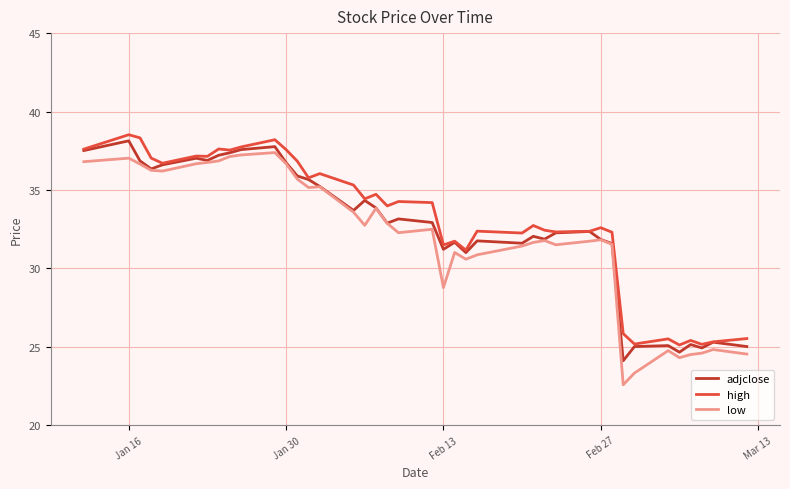

How many lines are shown in the chart?

3